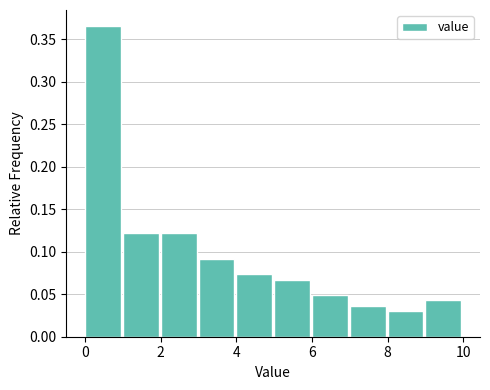

Which range on the x-axis has the tallest bar?

0 to 1